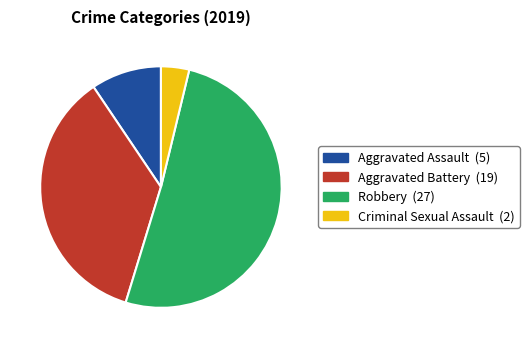

Is there any slice that represents more than half of the pie?

Yes